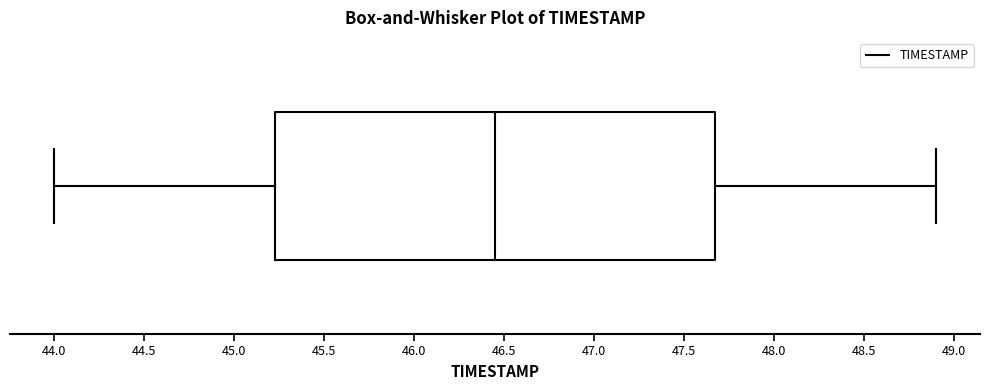

Transcribe this box plot: give where the median line is, the range the box spans, and where the two whiskers end, as read against the x-axis. The values are not printed on the chart, so give them approximately, as read against the axis.

median 46.45, box 45.25 to 47.70, whiskers 44.00 to 48.90